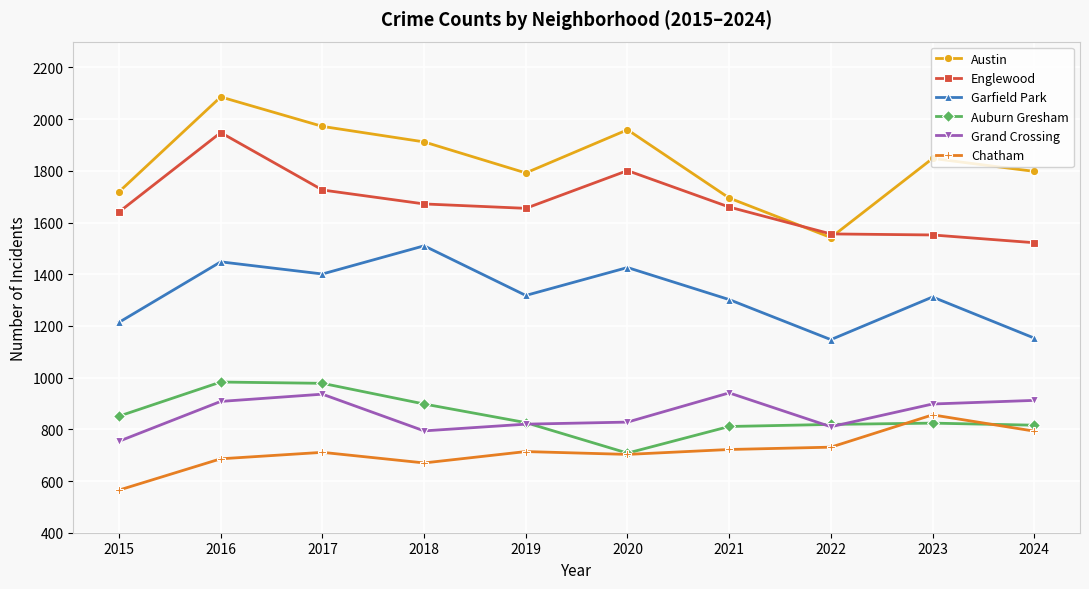

What is the difference between the maximum and minimum values in the Grand Crossing series?

187